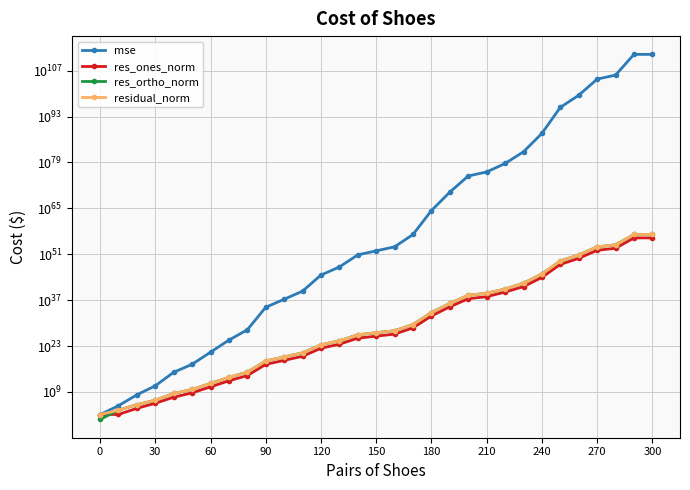

What is the greatest value displayed?

9381347247226226592980304313477370085225918593818394020603858444341972230342944669086862303376270609518377828352.0